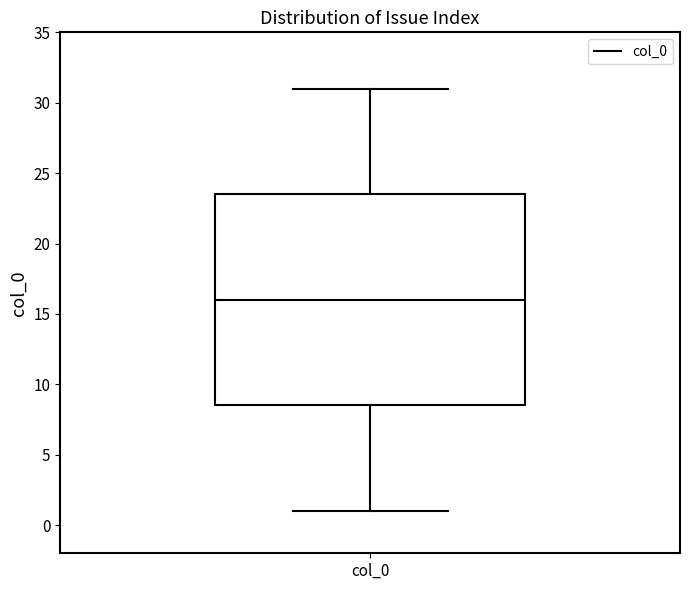

Where does the median line of the box for col_0 sit on the y-axis? The values are not printed on the chart, so give them approximately, as read against the axis.

16.0